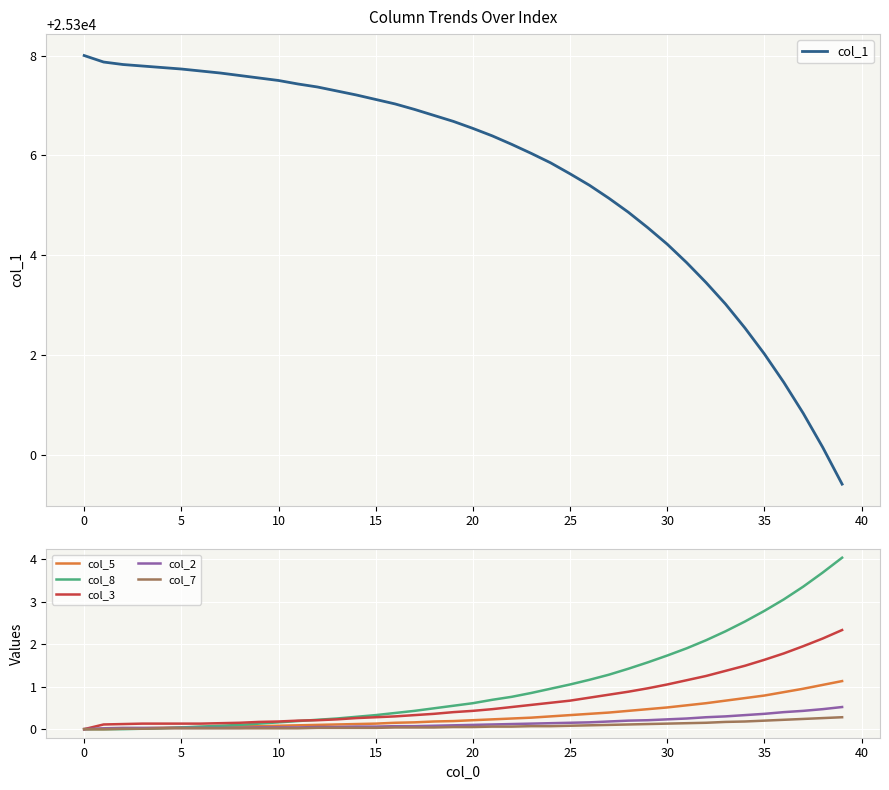

Reading left to right, extract all data points from this chart.

col_1: 25308.0	25307.9	25307.8	25307.8	25307.8	25307.7	25307.7	25307.7	25307.6	25307.5	25307.5	25307.4	25307.4	25307.3	25307.2	25307.1	25307.0	25306.9	25306.8	25306.7	25306.5	25306.4	25306.2	25306.0	25305.8	25305.6	25305.4	25305.1	25304.9	25304.5	25304.2	25303.8	25303.5	25303.0	25302.5	25302.0	25301.5	25300.8	25300.2	25299.4
col_5: 0.0	0.0	0.0	0.0	0.0	0.0	0.1	0.1	0.1	0.1	0.1	0.1	0.1	0.1	0.1	0.1	0.1	0.2	0.2	0.2	0.2	0.2	0.2	0.3	0.3	0.3	0.4	0.4	0.4	0.5	0.5	0.6	0.6	0.7	0.7	0.8	0.9	0.9	1.0	1.1
col_8: 0.0	0.0	0.0	0.0	0.0	0.0	0.1	0.1	0.1	0.1	0.2	0.2	0.2	0.2	0.3	0.3	0.4	0.4	0.5	0.6	0.6	0.7	0.8	0.8	0.9	1.1	1.2	1.3	1.4	1.6	1.7	1.9	2.1	2.3	2.5	2.8	3.0	3.4	3.7	4.0
col_3: 0.0	0.1	0.1	0.1	0.1	0.1	0.1	0.1	0.1	0.2	0.2	0.2	0.2	0.2	0.3	0.3	0.3	0.3	0.4	0.4	0.4	0.5	0.5	0.6	0.6	0.7	0.7	0.8	0.9	1.0	1.1	1.1	1.2	1.4	1.5	1.6	1.8	1.9	2.1	2.3
col_2: 0.0	0.0	0.0	0.0	0.0	0.0	0.0	0.0	0.0	0.0	0.0	0.0	0.1	0.1	0.1	0.1	0.1	0.1	0.1	0.1	0.1	0.1	0.1	0.1	0.1	0.1	0.2	0.2	0.2	0.2	0.2	0.2	0.3	0.3	0.3	0.4	0.4	0.4	0.5	0.5
col_7: 0.0	0.0	0.0	0.0	0.0	0.0	0.0	0.0	0.0	0.0	0.0	0.0	0.0	0.0	0.0	0.0	0.0	0.0	0.0	0.1	0.1	0.1	0.1	0.1	0.1	0.1	0.1	0.1	0.1	0.1	0.1	0.1	0.1	0.2	0.2	0.2	0.2	0.2	0.3	0.3